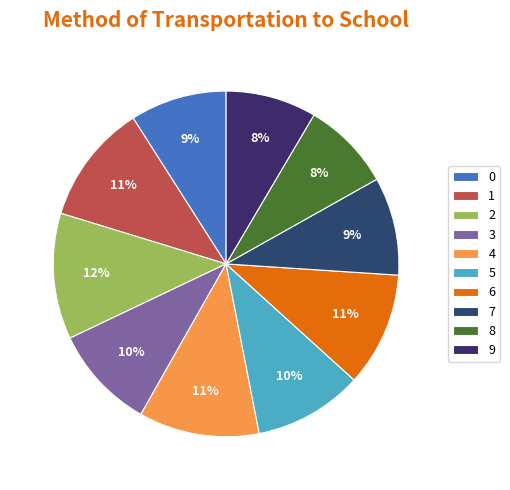

Rank the categories by value from highest to lowest.

2, 4, 1, 6, 5, 3, 7, 0, 9, 8